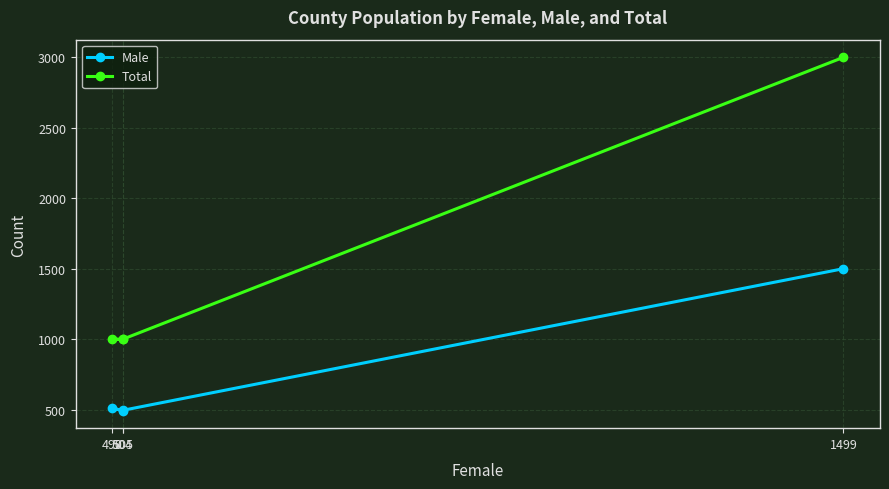

What is the total value across all series at 490?

1510